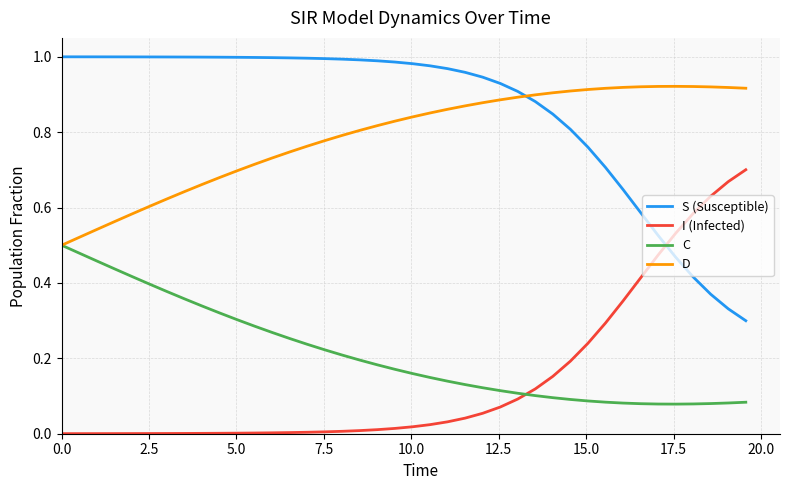

True or false: I (Infected) and D intersect in this chart.

False